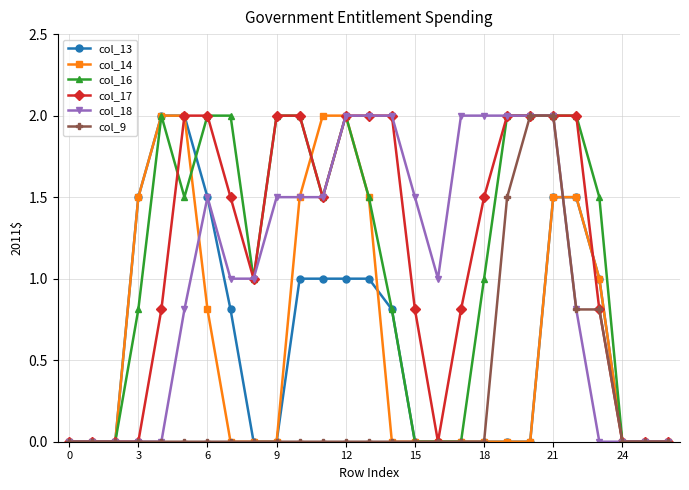

What is the value of the col_14 point at the 13th from the left?

2.0